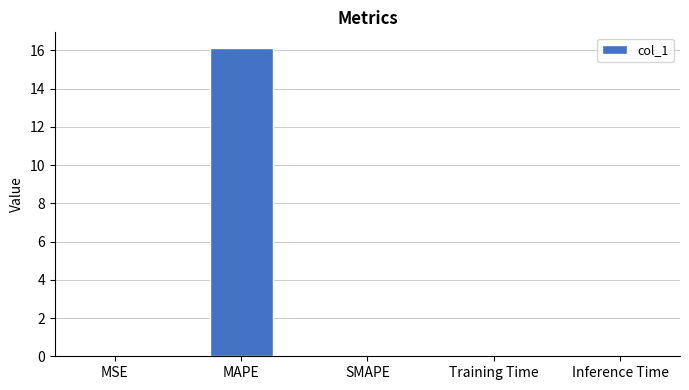

Which label corresponds to the largest value in the chart?

MAPE